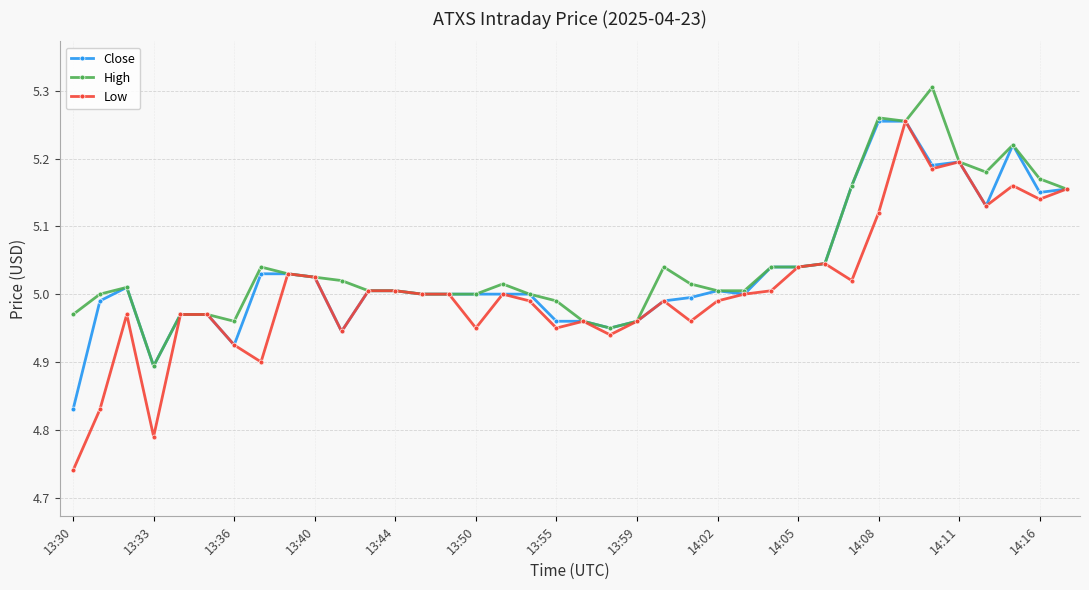

Which series has the largest range (max minus min)?

Low